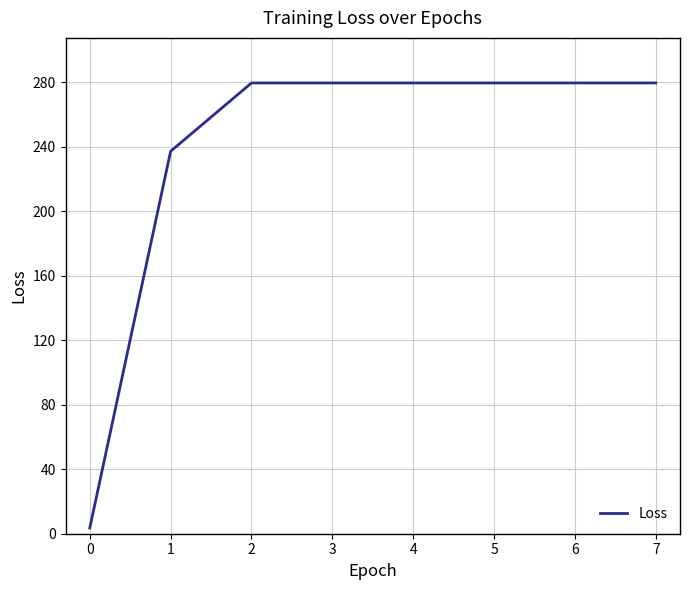

What is the change in value from 0 to 2?

+276.0